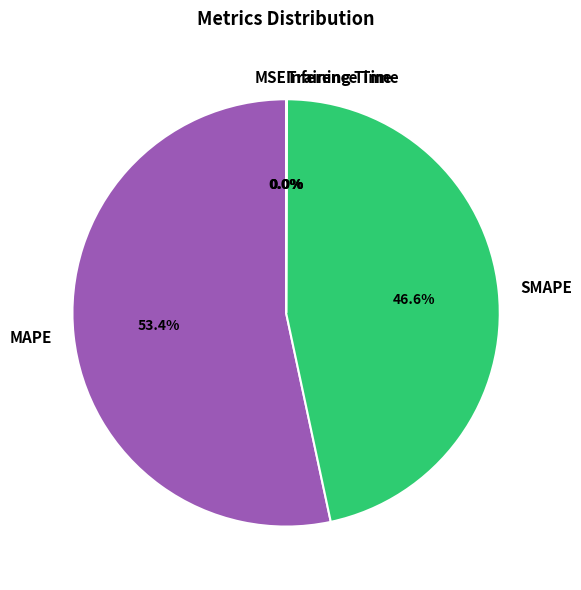

Which category has the biggest portion of the pie?

MAPE